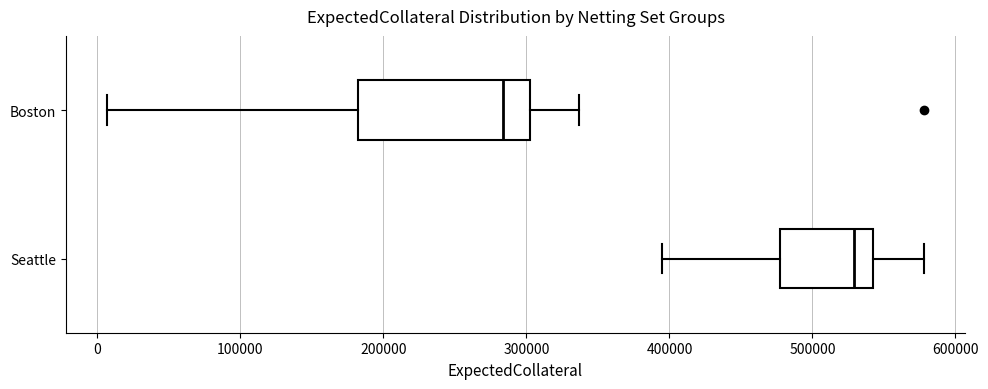

Comparing the boxes themselves (not the whiskers), which one is the widest?

Boston